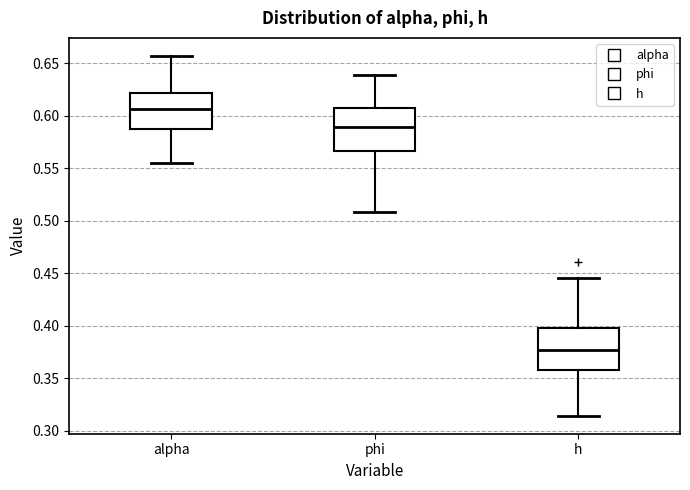

Where is the upper edge of the box for alpha on the y-axis? The values are not printed on the chart, so give them approximately, as read against the axis.

0.620